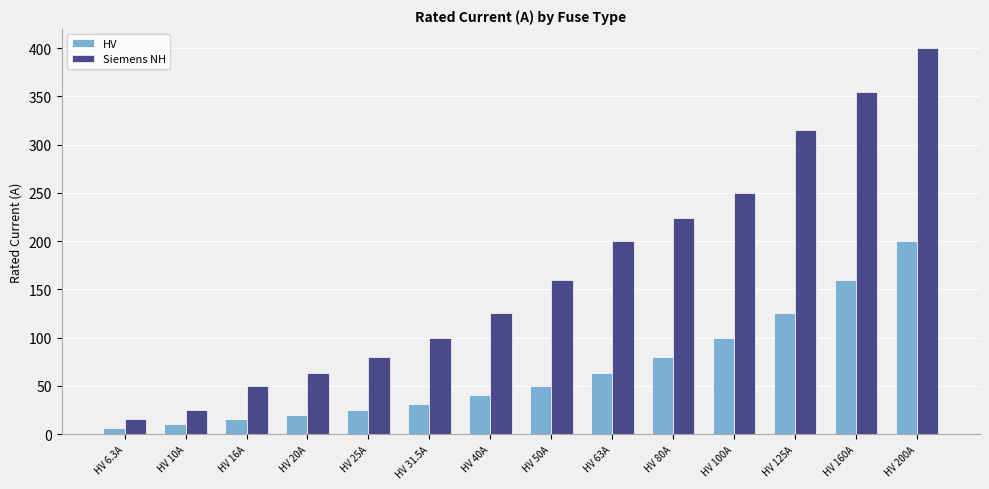

Which series has the largest range (max minus min)?

Siemens NH